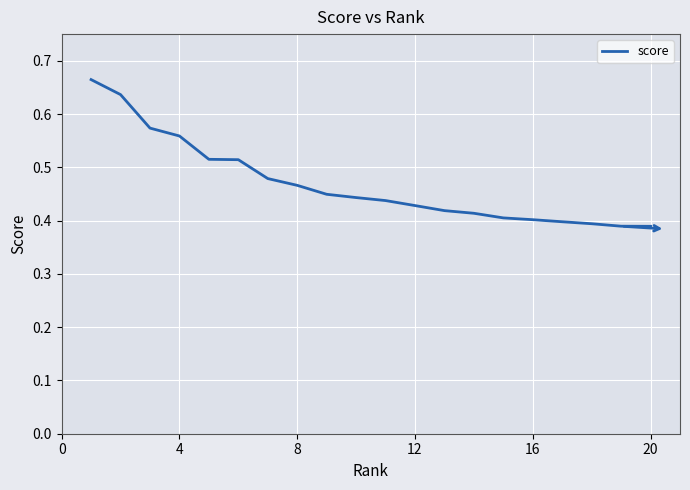

What is the difference between the maximum and minimum values?

0.3